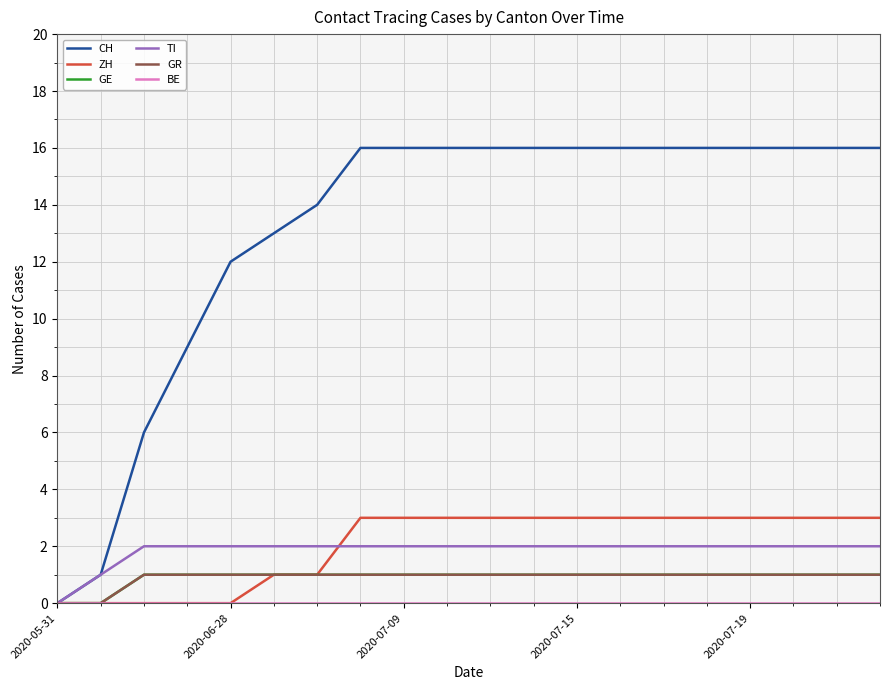

What is the value of the GE point at the 16th from the left?

1